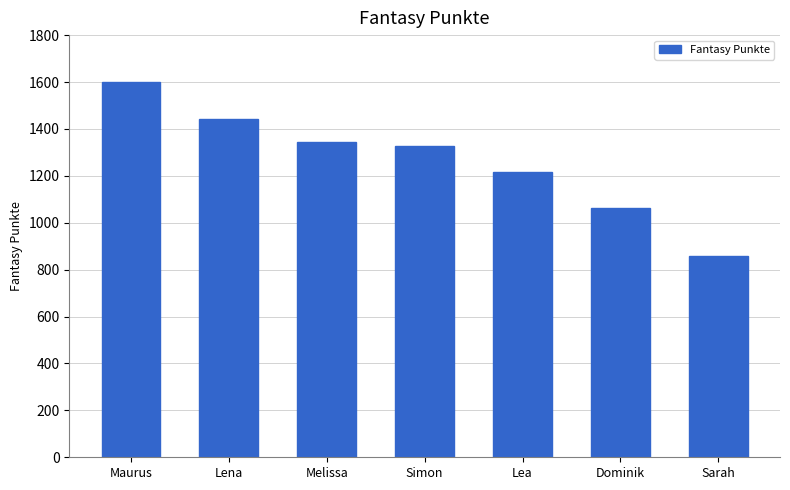

Reading right to left, list all the values displayed in this chart.

857	1063	1218	1328	1345	1444	1600